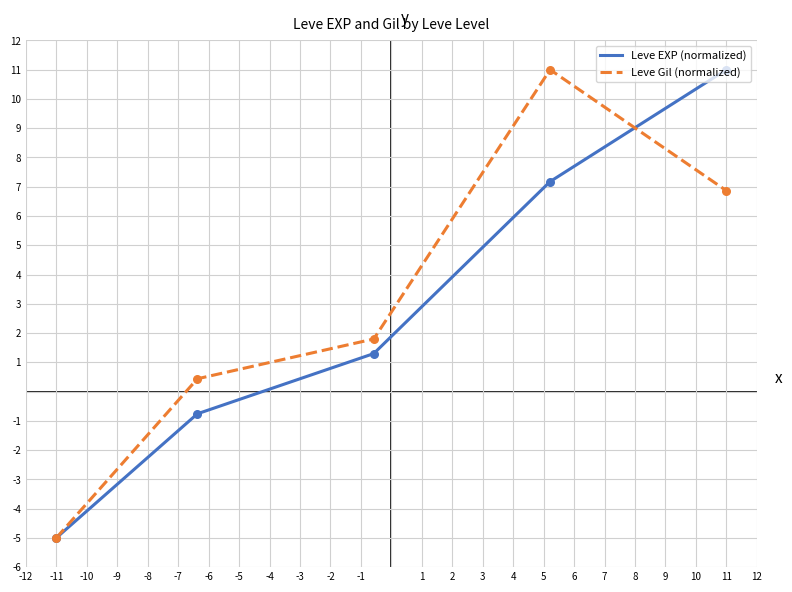

What is the highest value of the Leve Gil (normalized) series?

11.0